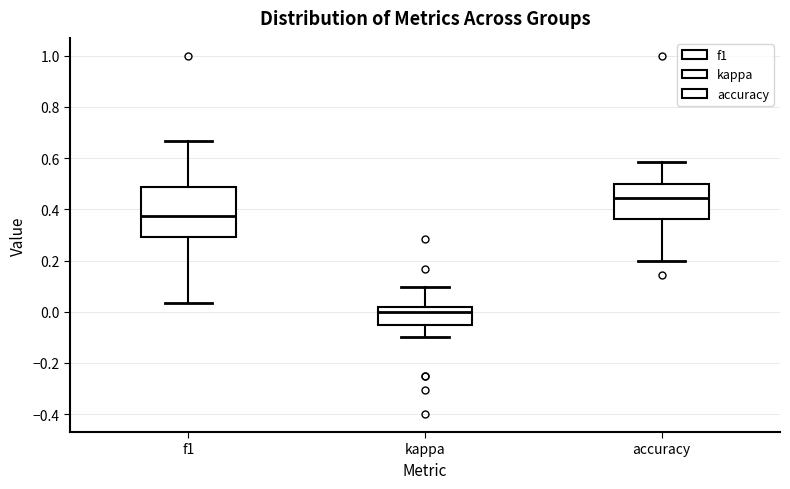

Where does the lower whisker of the box for accuracy end on the y-axis? The values are not printed on the chart, so give them approximately, as read against the axis.

0.20